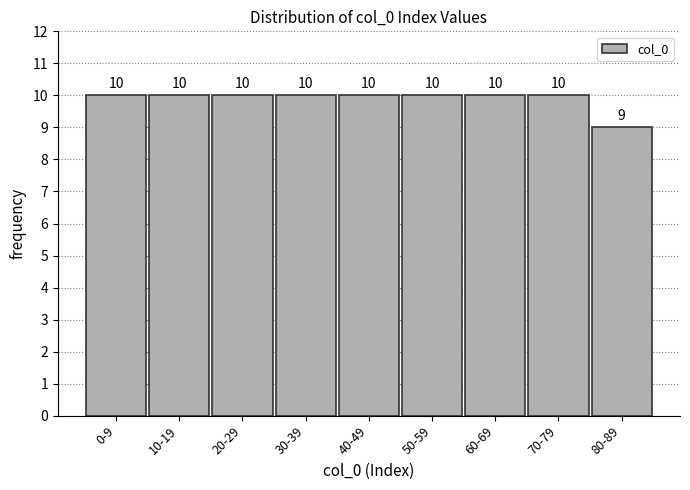

Reading right to left, transcribe all the data shown in this chart.

80-89=9	70-79=10	60-69=10	50-59=10	40-49=10	30-39=10	20-29=10	10-19=10	0-9=10